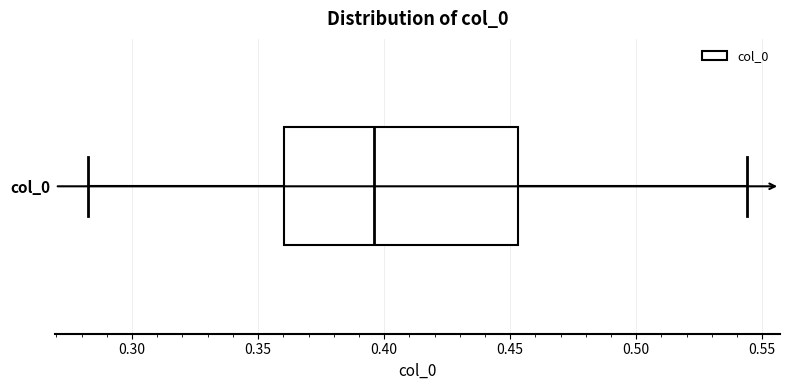

Read this box plot against the x-axis: the position of the median line, the range covered by the box, and the ends of both whiskers. The values are not printed on the chart, so give them approximately, as read against the axis.

median 0.395, box 0.360 to 0.455, whiskers 0.280 to 0.545